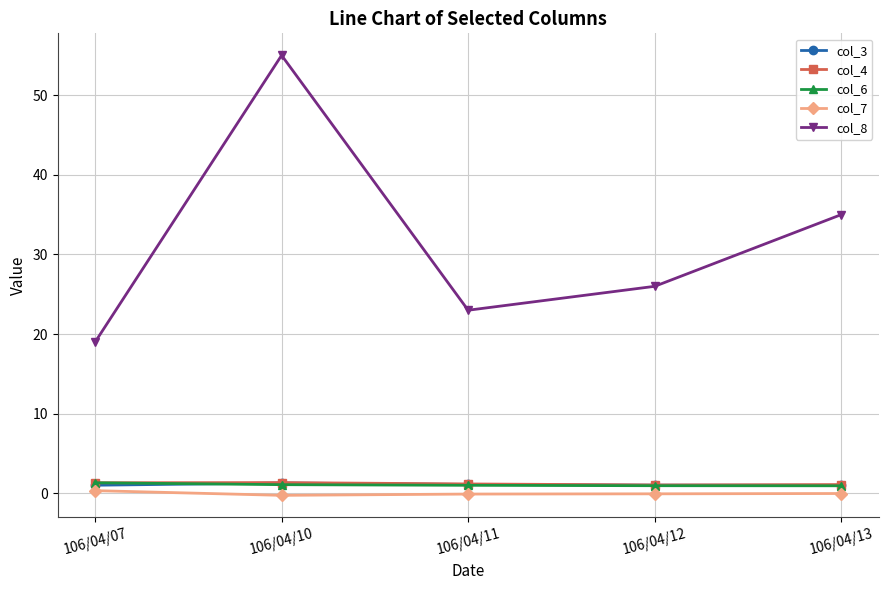

What is the greatest value displayed?

55.0